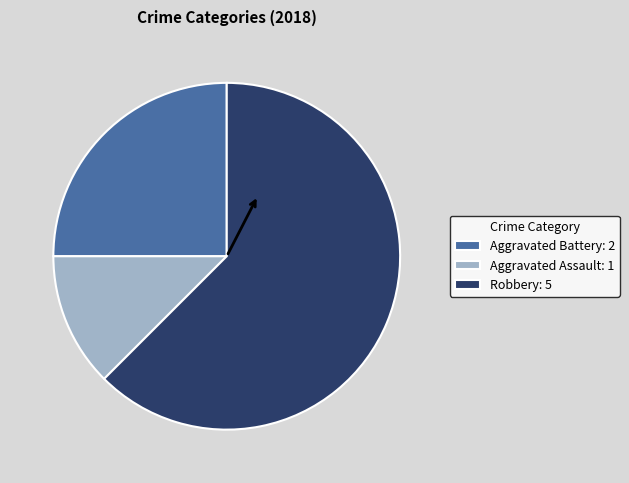

The Aggravated Assault slice represents 12% of the pie. True or false?

True